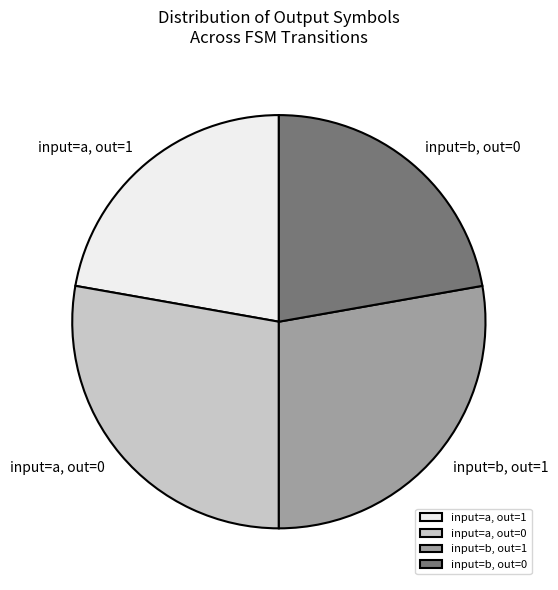

Does any single category account for the majority?

No